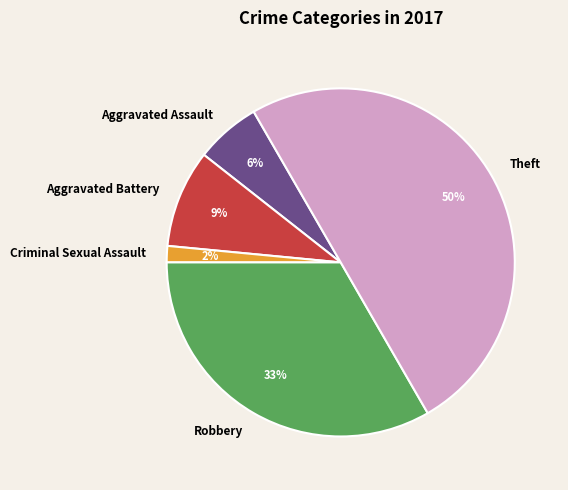

To the nearest percent, what is the average slice percentage?

20%